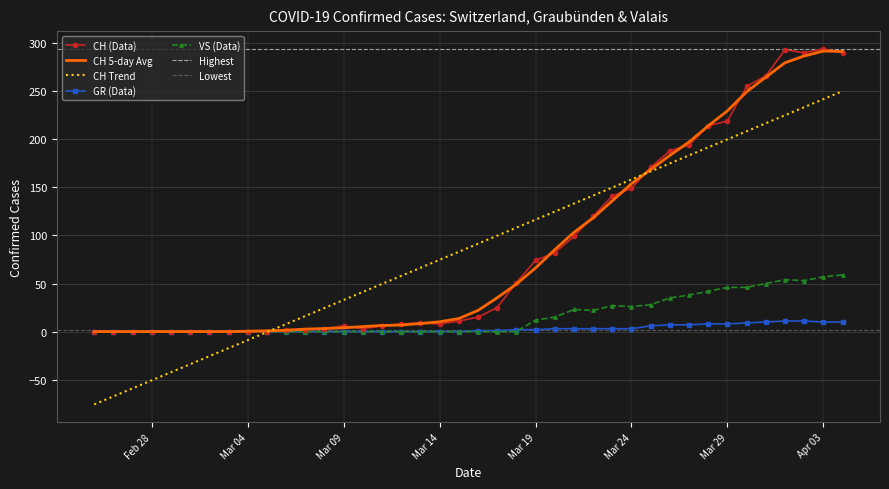

What is the highest value of the CH Trend series?

250.1